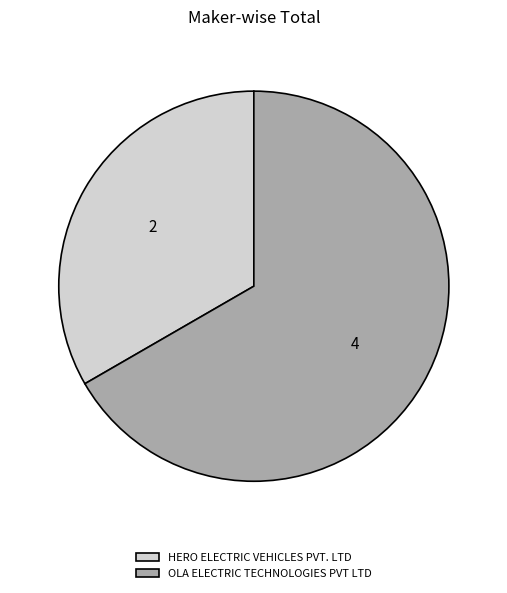

Approximately how many times larger is the value at HERO ELECTRIC VEHICLES PVT. LTD compared to OLA ELECTRIC TECHNOLOGIES PVT LTD?

0.5